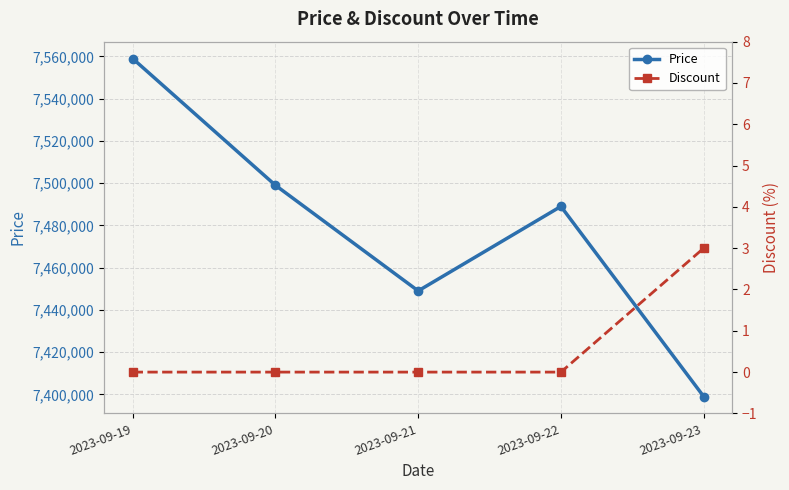

The value of Discount at 2023-09-21 is 0. True or false?

True